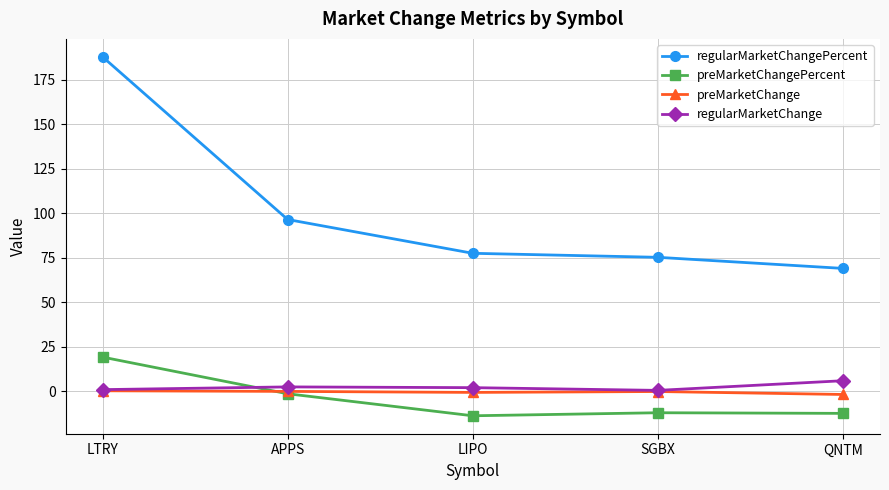

How many values in the preMarketChangePercent series exceed -12?

2